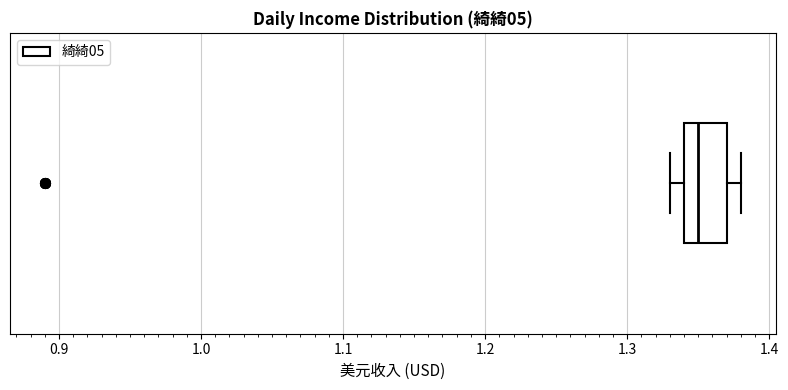

Where does the median line of the box sit on the x-axis? The values are not printed on the chart, so give them approximately, as read against the axis.

1.35